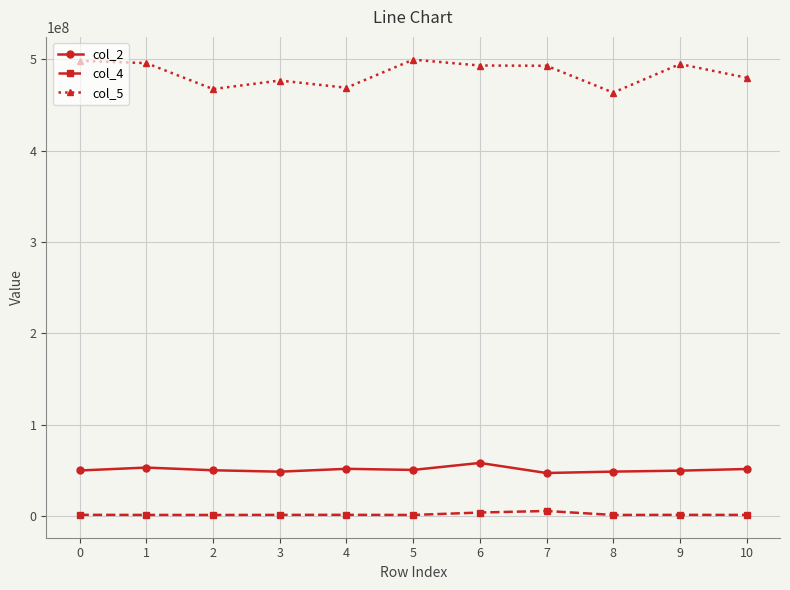

Which series has the largest range (max minus min)?

col_5